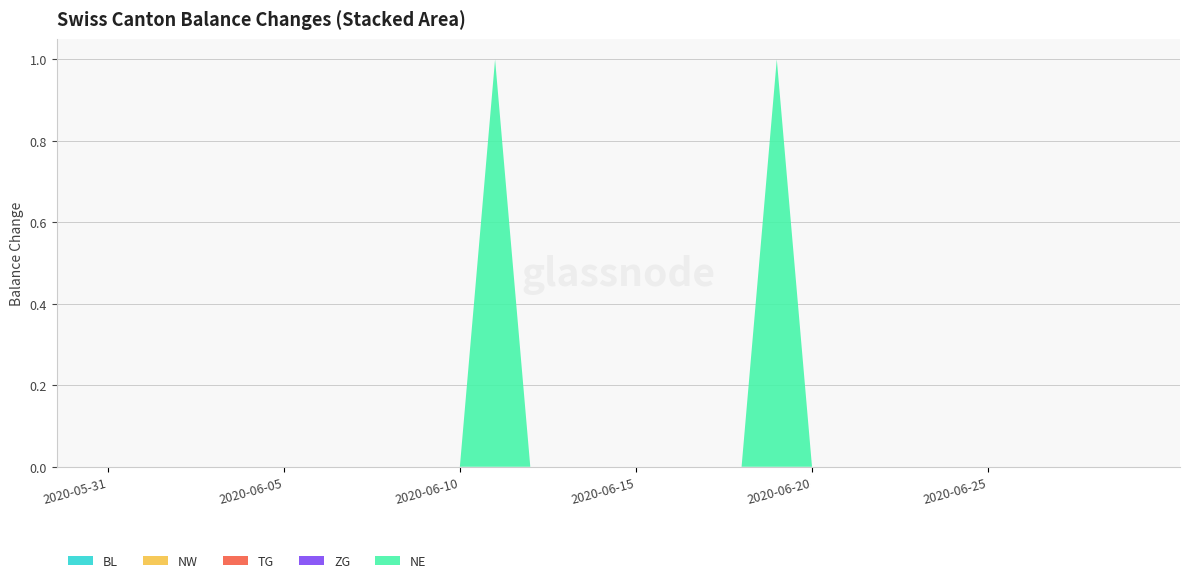

Reading left to right, transcribe all the data shown in this chart.

BL: 0	0	0	0	0	0	0	0	0	0	0	0	0	0	0	0	0	0	0	0	0	0	0	0	0	0	0	0	0	0
NW: 0	0	0	0	0	0	0	0	0	0	0	0	0	0	0	0	0	0	0	0	0	0	0	0	0	0	0	0	0	0
TG: 0	0	0	0	0	0	0	0	0	0	0	0	0	0	0	0	0	0	0	0	0	0	0	0	0	0	0	0	0	0
ZG: 0	0	0	0	0	0	0	0	0	0	0	0	0	0	0	0	0	0	0	0	0	0	0	0	0	0	0	0	0	0
NE: 0	0	0	0	0	0	0	0	0	0	0	1	0	0	0	0	0	0	0	1	0	0	0	0	0	0	0	0	0	0